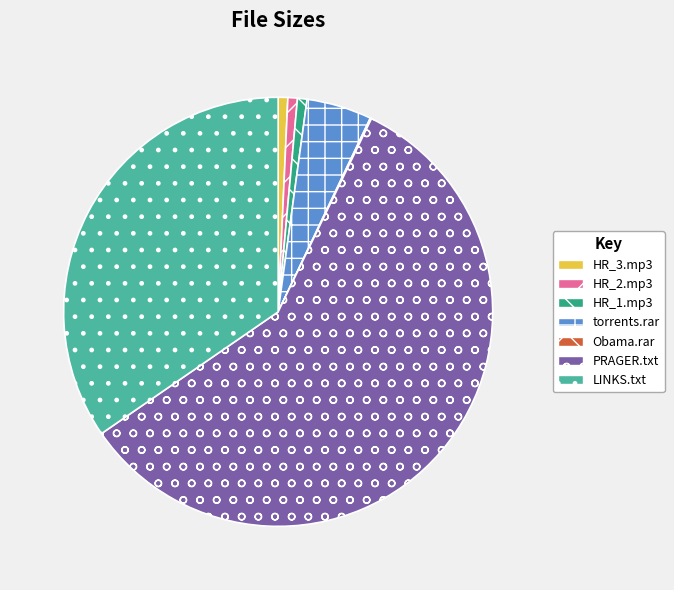

Is the sum of HR_2.mp3 and PRAGER.txt greater than half?

Yes